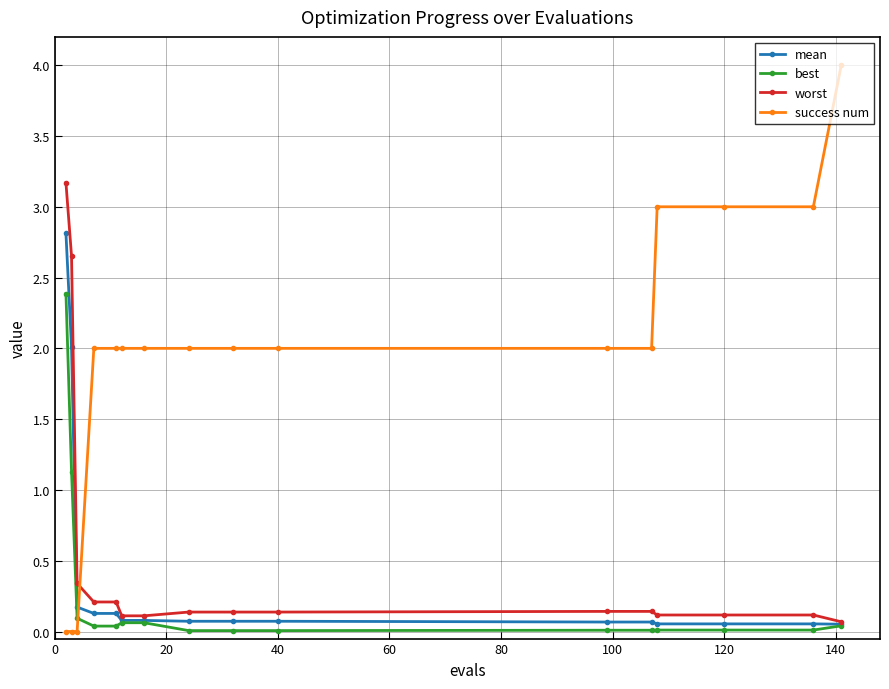

Which series ends up on top after the final intersection of success num and mean?

success num